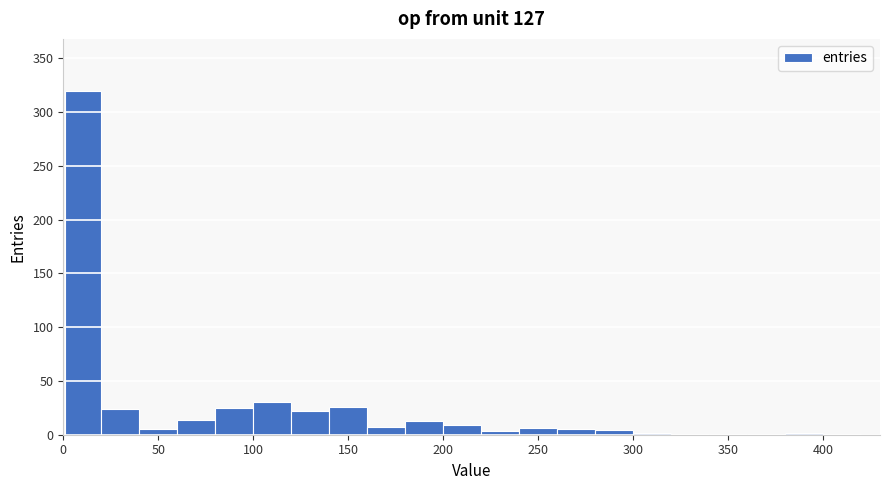

Read against the x-axis, roughly where is the centre of the tallest bar?

10